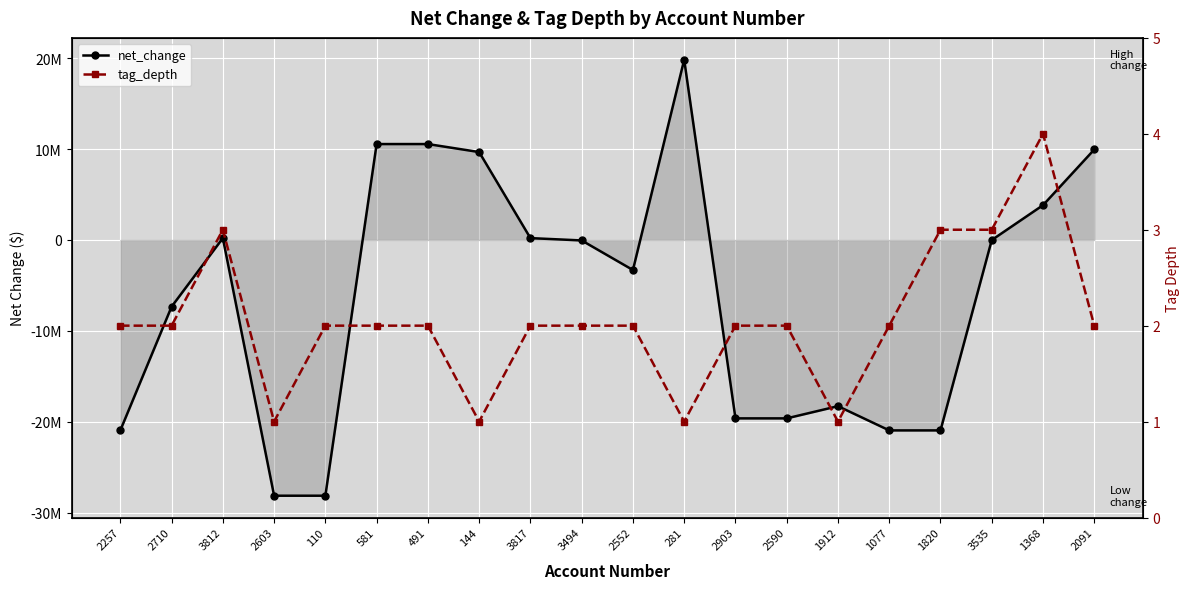

What is the sum of the net_change values at 281 and 1368?

23675000